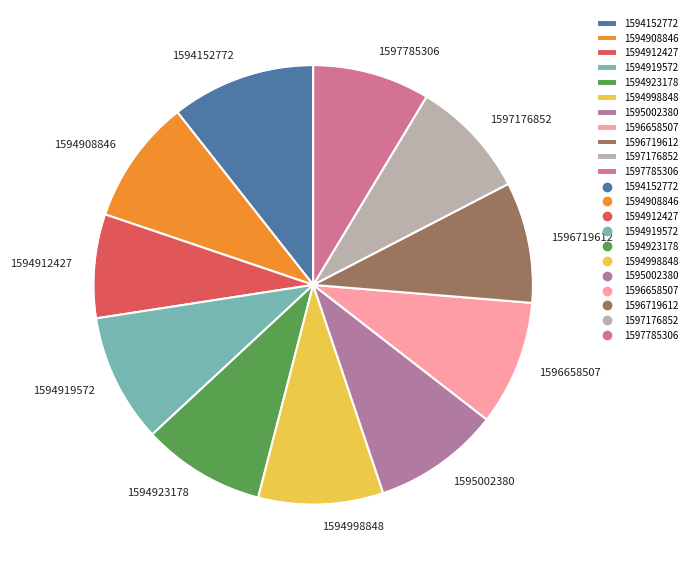

What is the smallest slice in the pie chart?

1594912427